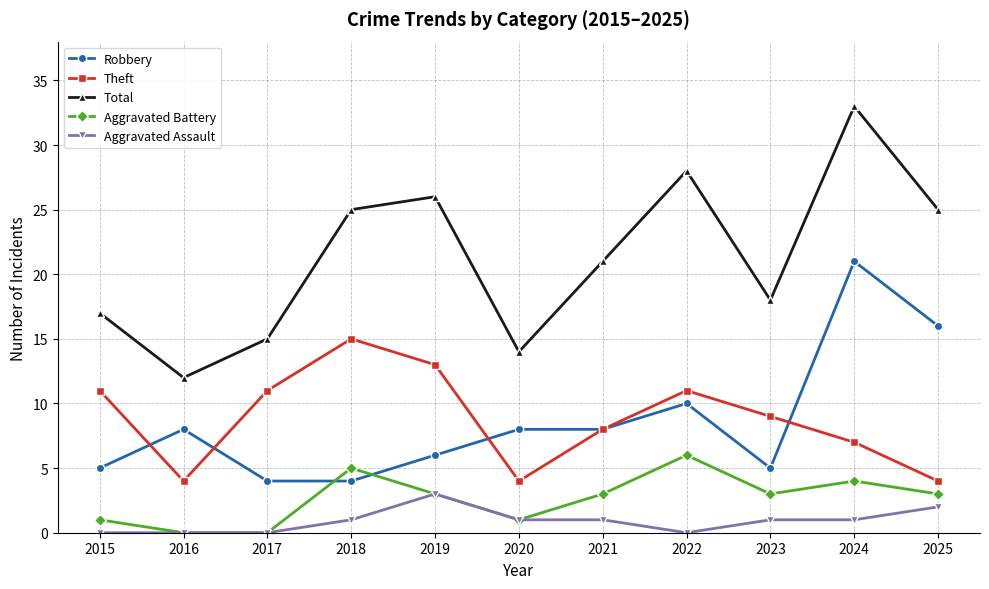

The Theft series shows 9 at 2023. True or false?

True